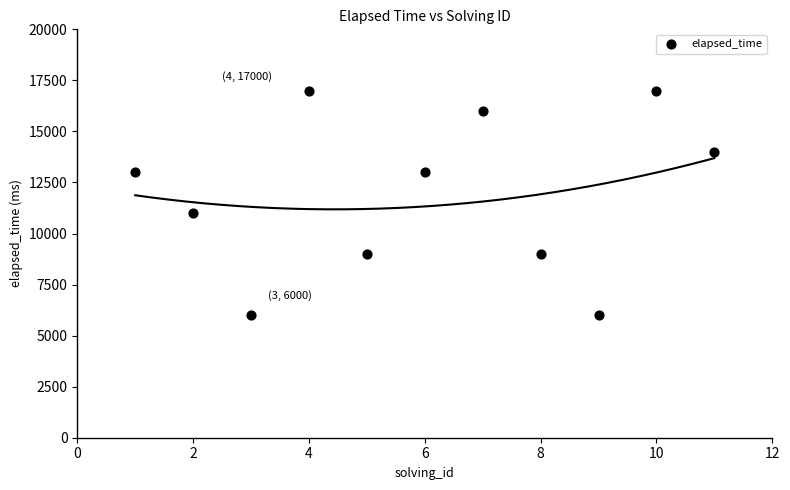

What Y value in the scatter plot is closest to 11500?

11000